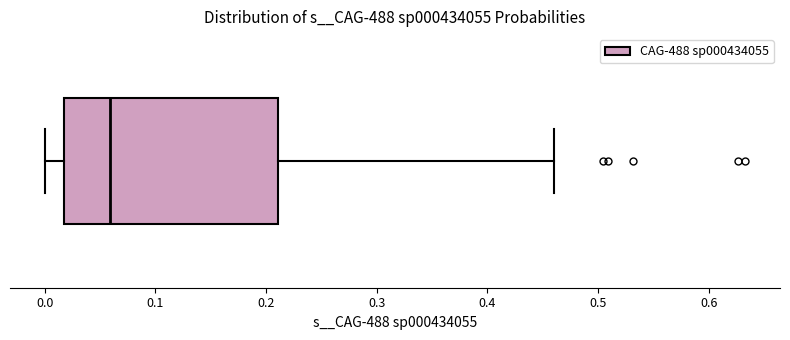

Where does the median line of the box sit on the x-axis? The values are not printed on the chart, so give them approximately, as read against the axis.

0.06